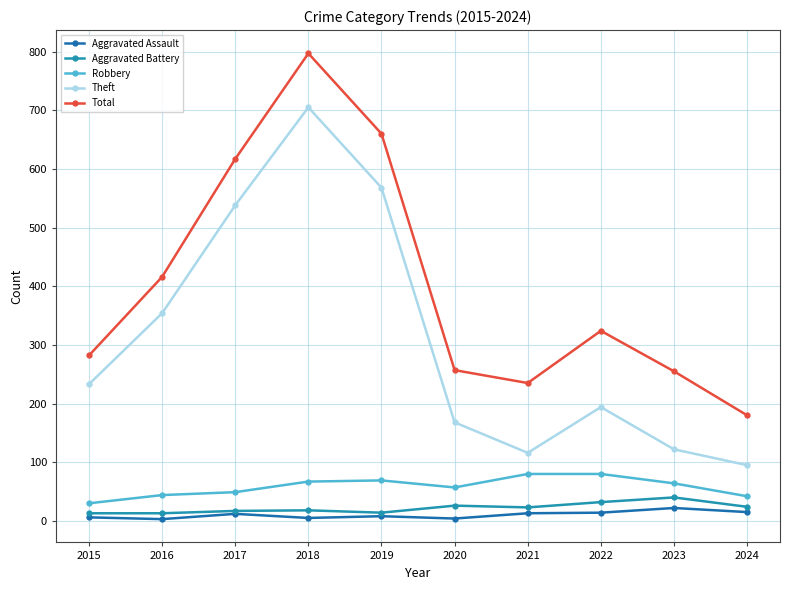

What is the maximum value shown in the chart?

797